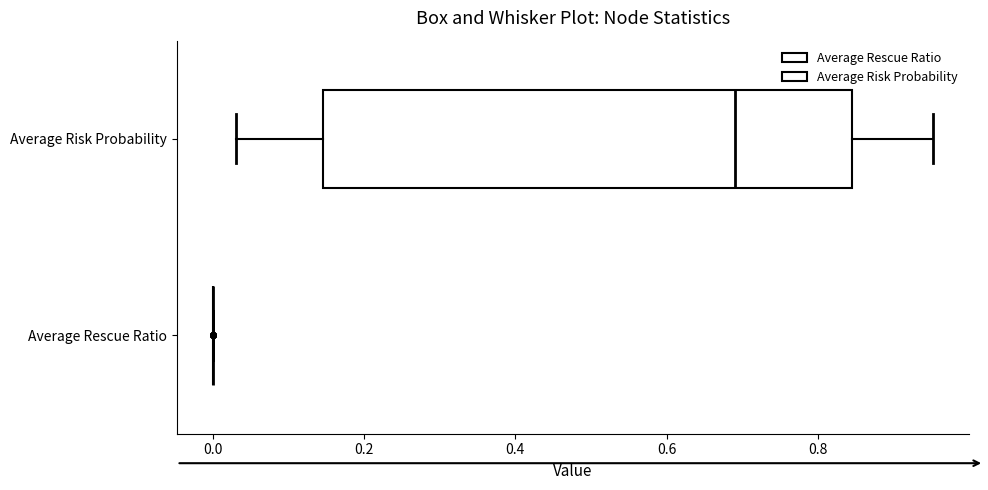

Reading bottom to top, read every box against the x-axis: the position of its median line, the range the box covers, and the ends of its whiskers. The values are not printed on the chart, so give them approximately, as read against the axis.

Average Rescue Ratio: box collapsed to a line at 0.00, whiskers 0.00 to 0.00
Average Risk Probability: median 0.70, box 0.14 to 0.84, whiskers 0.04 to 0.96